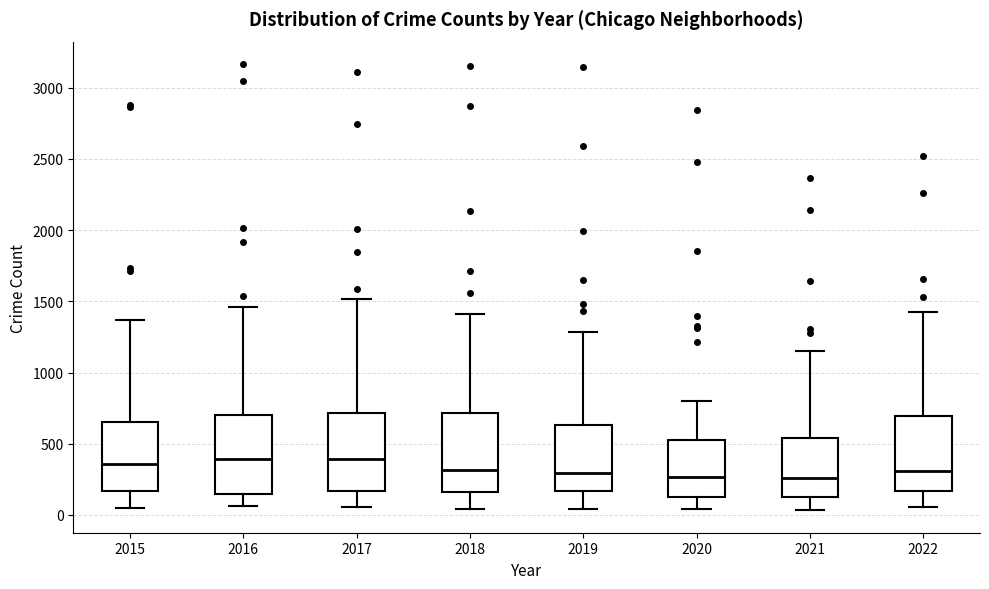

Reading left to right, transcribe this box plot: for each box, give where its median line is, the range the box spans, and where its two whiskers end, as read against the y-axis. The values are not printed on the chart, so give them approximately, as read against the axis.

2015: median 350, box 150 to 650, whiskers 50 to 1350
2016: median 400, box 150 to 700, whiskers 50 to 1450
2017: median 400, box 150 to 700, whiskers 50 to 1500
2018: median 300, box 150 to 700, whiskers 50 to 1400
2019: median 300, box 150 to 650, whiskers 50 to 1300
2020: median 250, box 100 to 500, whiskers 50 to 800
2021: median 250, box 100 to 550, whiskers 50 to 1150
2022: median 300, box 150 to 700, whiskers 50 to 1400